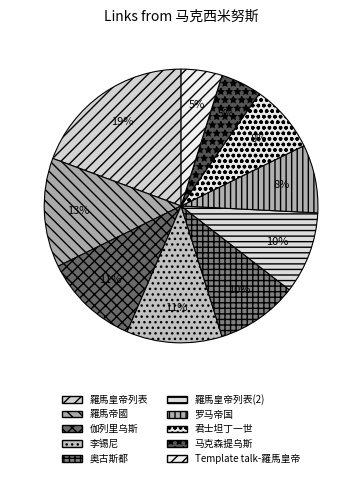

Is it true that 羅馬皇帝列表 is 30% of the pie?

False